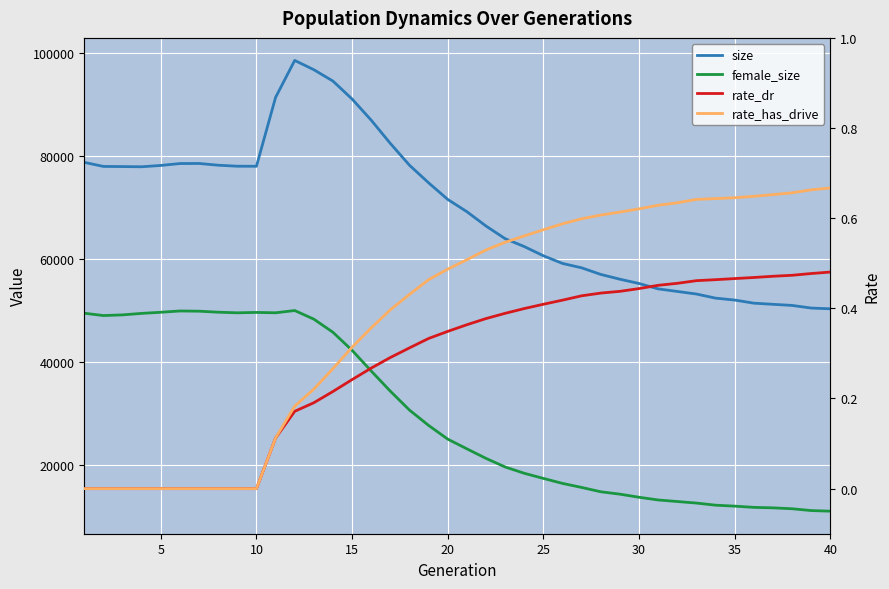

Reading right to left, list all the values displayed in this chart.

size: 50308.0	50457.0	50967.0	51182.0	51403.0	52008.0	52379.0	53176.0	53679.0	54174.0	55218.0	56051.0	56981.0	58259.0	59110.0	60598.0	62383.0	63917.0	66368.0	69153.0	71529.0	74750.0	78165.0	82393.0	86898.0	91008.0	94487.0	96696.0	98498.0	91320.0	77965.0	77975.0	78168.0	78507.0	78493.0	78124.0	77866.0	77905.0	77931.0	78725.0
female_size: 11047.0	11166.0	11519.0	11694.0	11787.0	12026.0	12212.0	12621.0	12922.0	13222.0	13749.0	14348.0	14813.0	15652.0	16437.0	17404.0	18400.0	19626.0	21291.0	23145.0	25024.0	27685.0	30662.0	34326.0	38238.0	42253.0	45752.0	48304.0	49976.0	49538.0	49610.0	49533.0	49652.0	49848.0	49890.0	49639.0	49422.0	49131.0	48999.0	49457.0
rate_dr: 0.5	0.5	0.5	0.5	0.5	0.5	0.5	0.5	0.5	0.5	0.4	0.4	0.4	0.4	0.4	0.4	0.4	0.4	0.4	0.4	0.3	0.3	0.3	0.3	0.3	0.2	0.2	0.2	0.2	0.1	0.0	0.0	0.0	0.0	0.0	0.0	0.0	0.0	0.0	0.0
rate_has_drive: 0.7	0.7	0.7	0.7	0.6	0.6	0.6	0.6	0.6	0.6	0.6	0.6	0.6	0.6	0.6	0.6	0.6	0.5	0.5	0.5	0.5	0.5	0.4	0.4	0.4	0.3	0.3	0.2	0.2	0.1	0.0	0.0	0.0	0.0	0.0	0.0	0.0	0.0	0.0	0.0